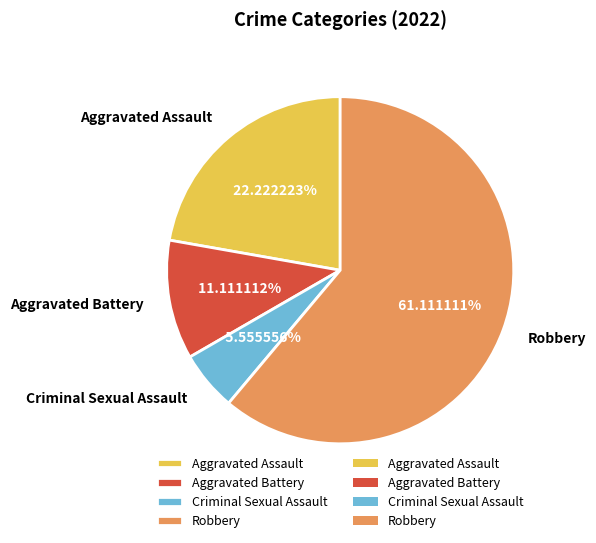

Is Criminal Sexual Assault the majority of the pie?

No